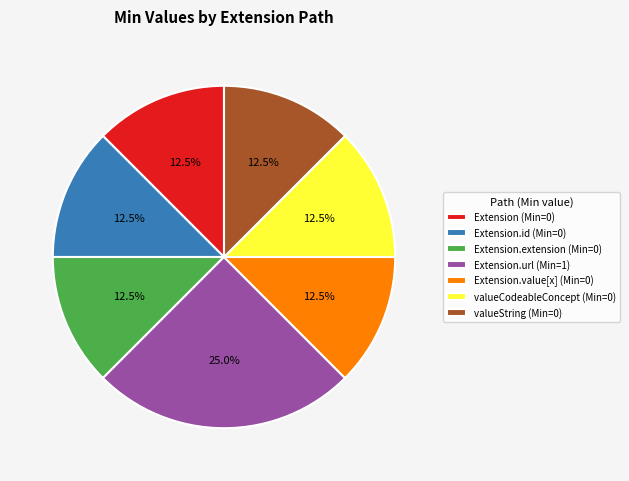

How many segments does this pie chart have?

7